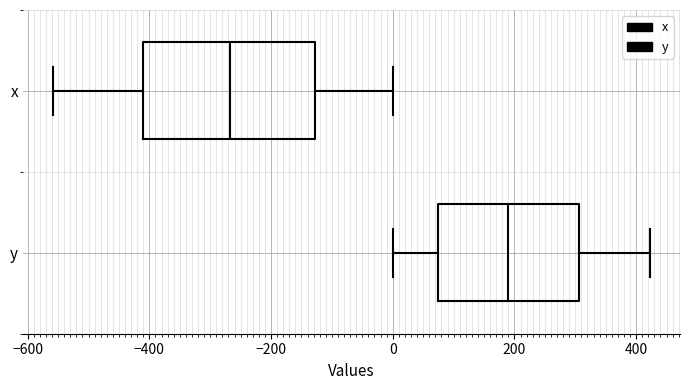

Reading bottom to top, transcribe this box plot: for each box, give where its median line is, the range the box spans, and where its two whiskers end, as read against the x-axis. The values are not printed on the chart, so give them approximately, as read against the axis.

y: median 180, box 80 to 300, whiskers 0 to 420
x: median -260, box -420 to -120, whiskers -560 to 0